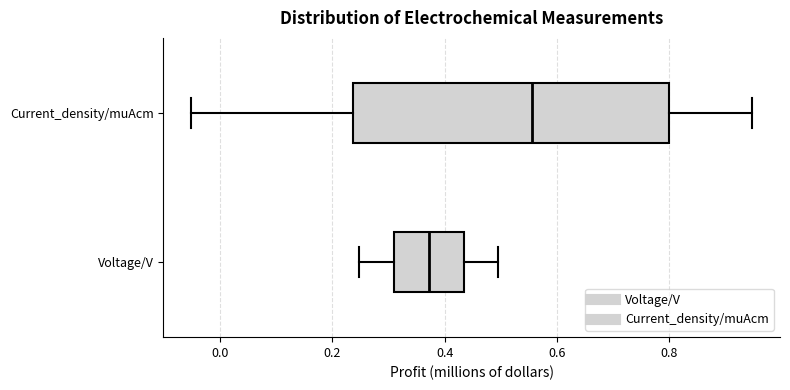

Where does the median line of the box for Current_density/muAcm sit on the x-axis? The values are not printed on the chart, so give them approximately, as read against the axis.

0.56